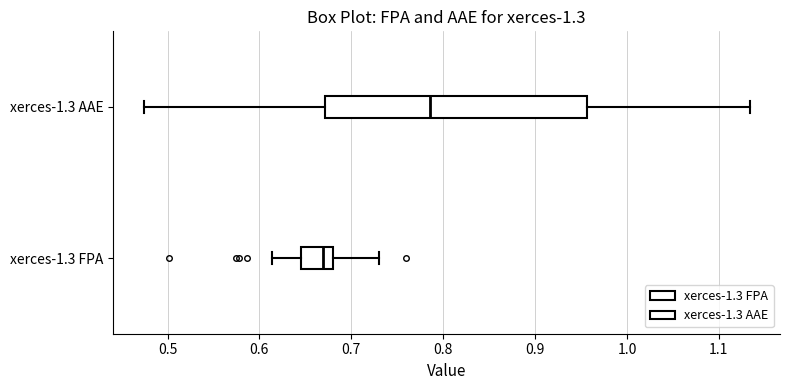

Reading bottom to top, read every box against the x-axis: the position of its median line, the range the box covers, and the ends of its whiskers. The values are not printed on the chart, so give them approximately, as read against the axis.

xerces-1.3 FPA: median 0.67, box 0.65 to 0.68, whiskers 0.61 to 0.73
xerces-1.3 AAE: median 0.79, box 0.67 to 0.96, whiskers 0.47 to 1.13